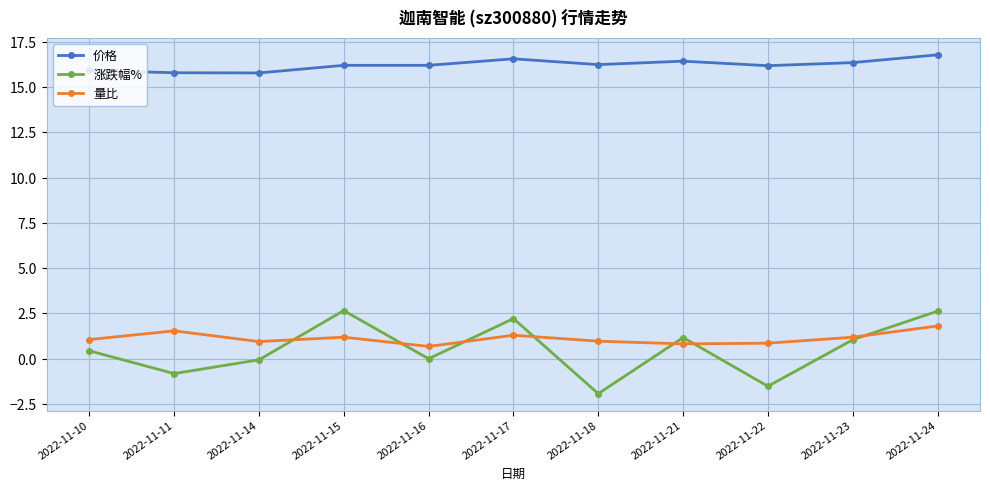

List the series in order of their peak value, highest first.

价格, 涨跌幅%, 量比